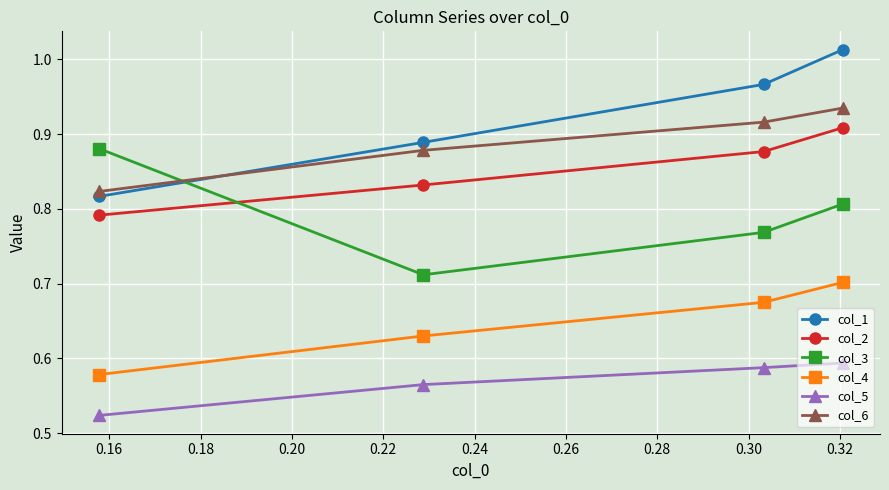

List the series in order of their peak value, highest first.

col_1, col_6, col_2, col_3, col_4, col_5